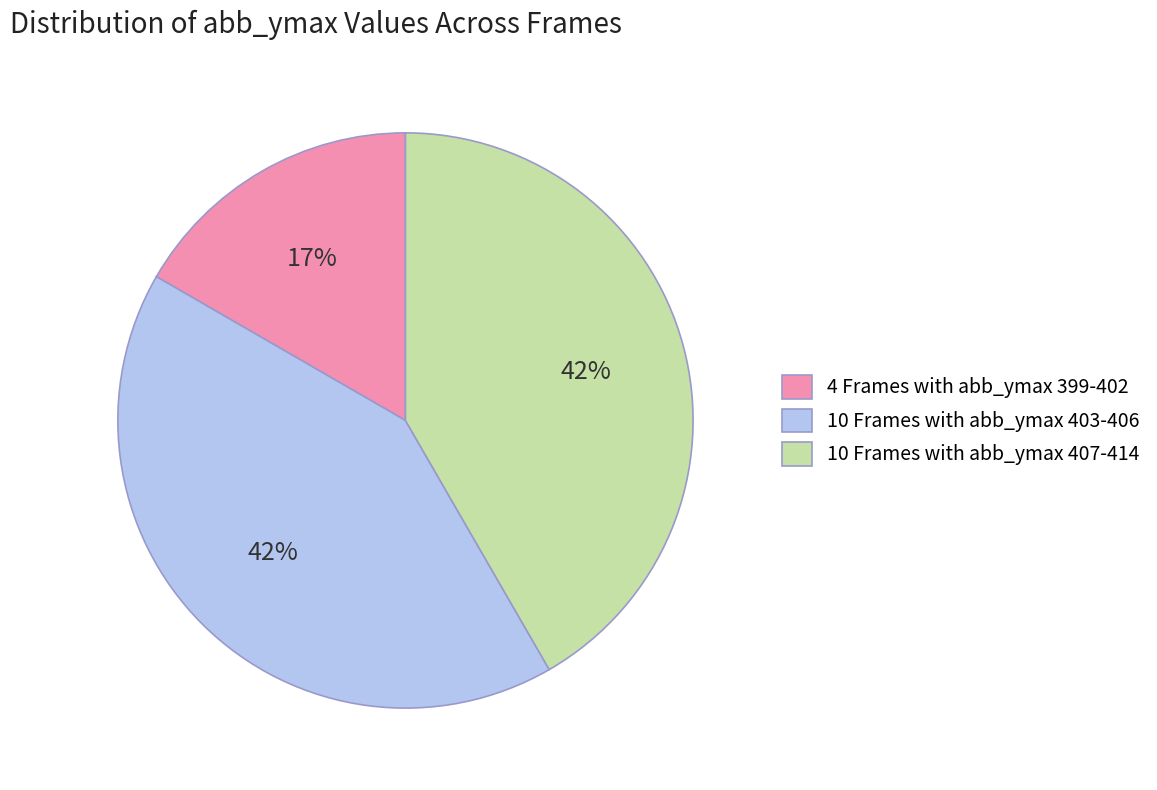

Do 10 Frames with abb_ymax 407-414 and 4 Frames with abb_ymax 399-402 together represent more than half of the pie?

Yes